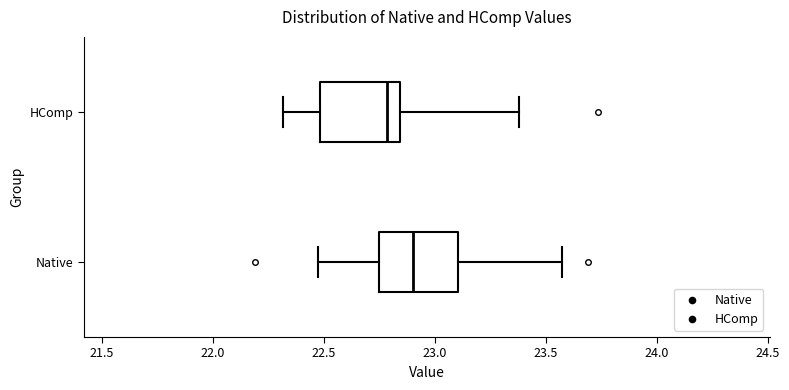

Which box's median line is the furthest to the left?

HComp